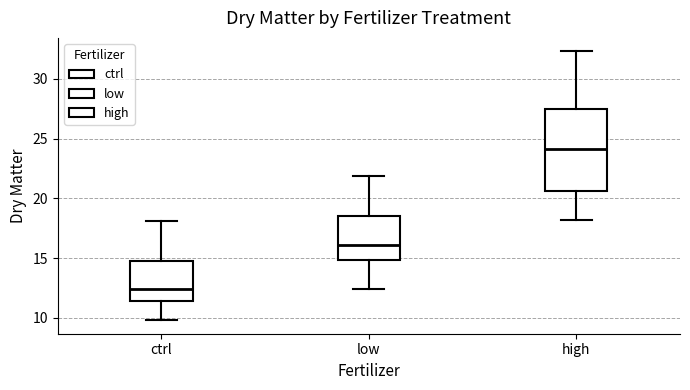

Where is the lower edge of the box for low on the y-axis? The values are not printed on the chart, so give them approximately, as read against the axis.

15.0